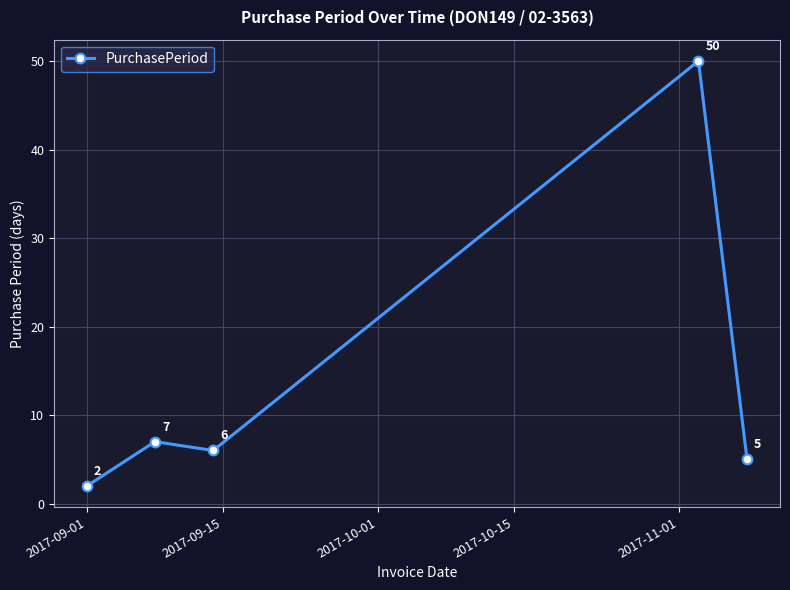

Reading left to right, extract all data points from this chart.

2	7	6	50	5